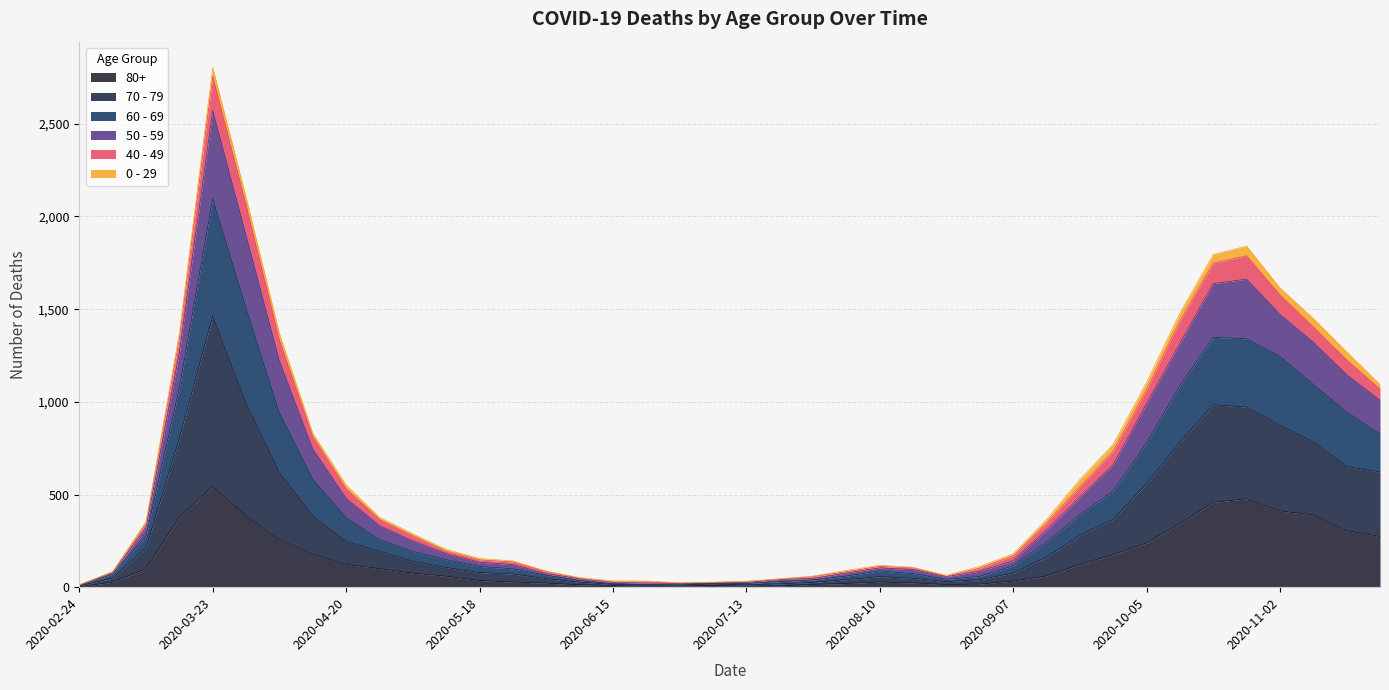

True or false: 60 - 69 has a value of 11 at 2020-06-22.

False